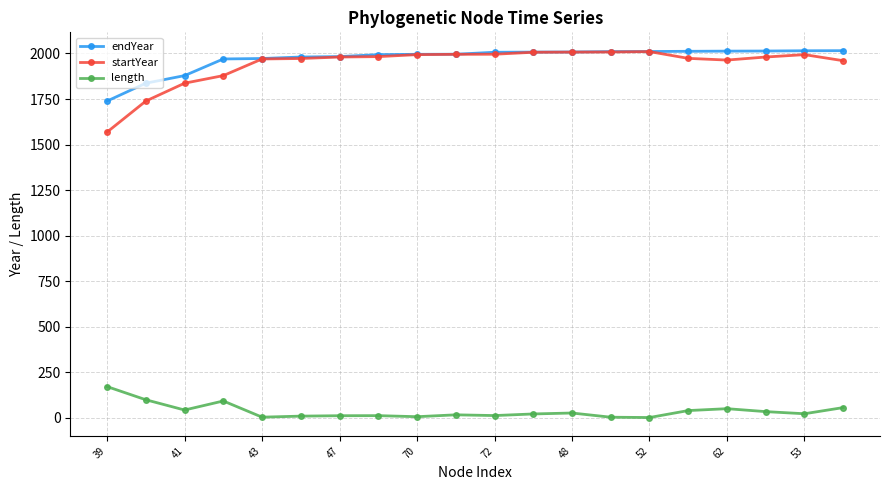

What is the minimum value shown in the chart?

0.5